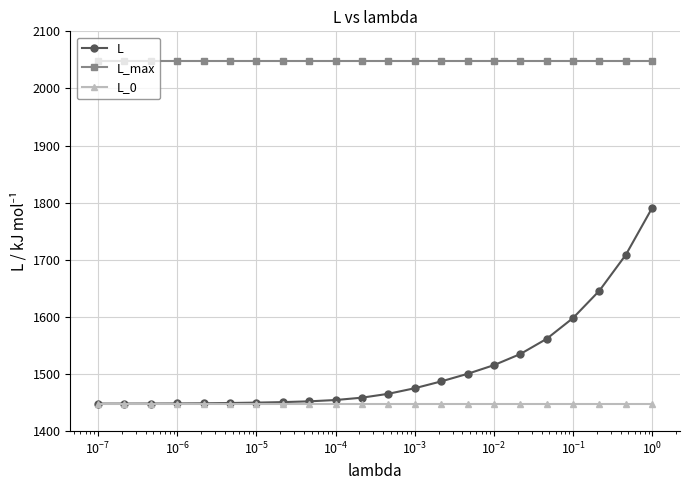

What is the sum of all L_max values?

45056.0